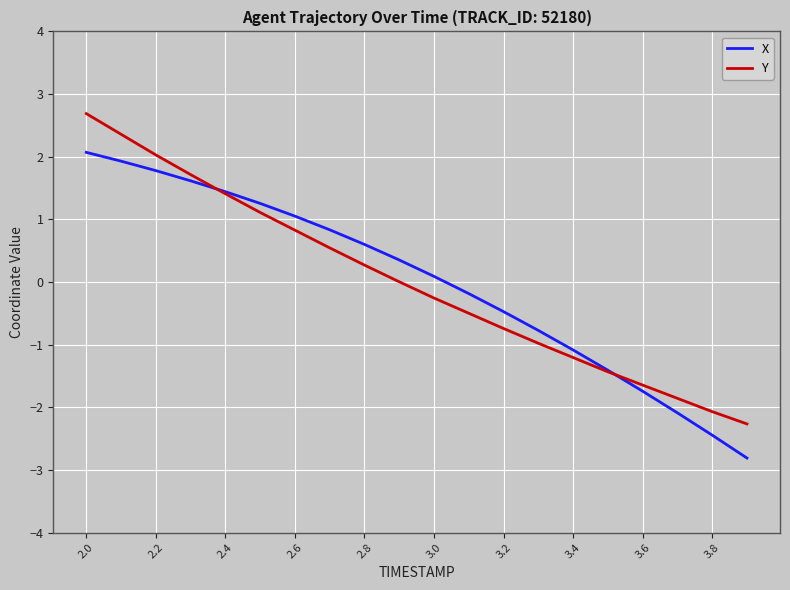

Which series has the largest range (max minus min)?

Y